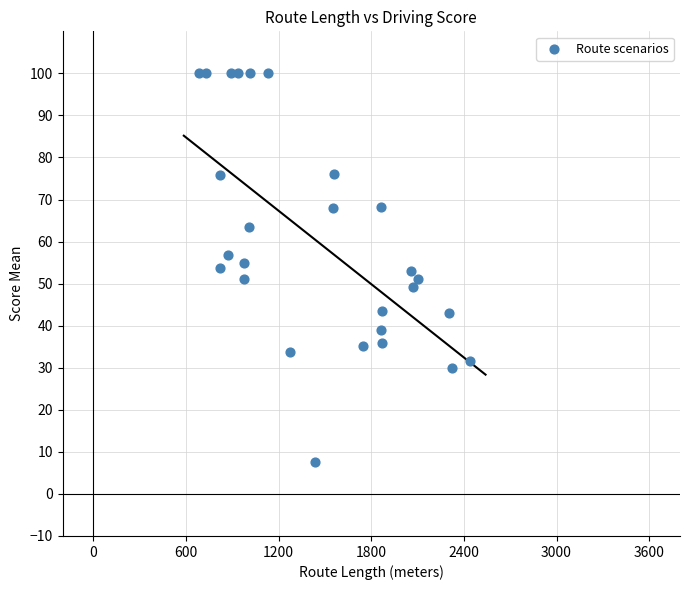

What is the range of Y values (max minus min)?

92.5